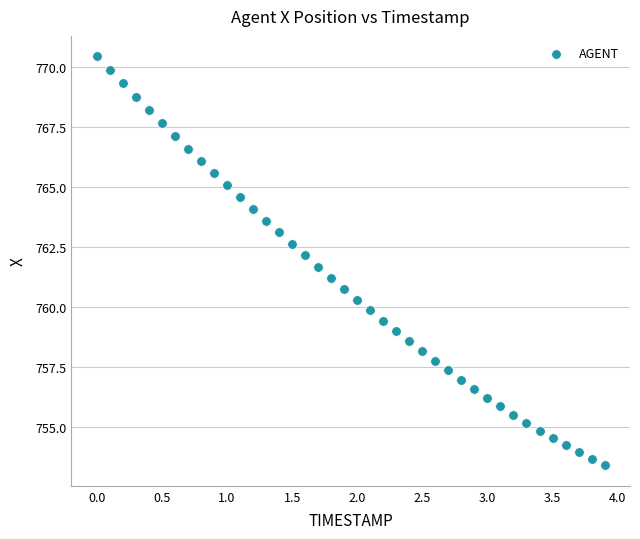

What is the range of Y values (max minus min)?

17.1